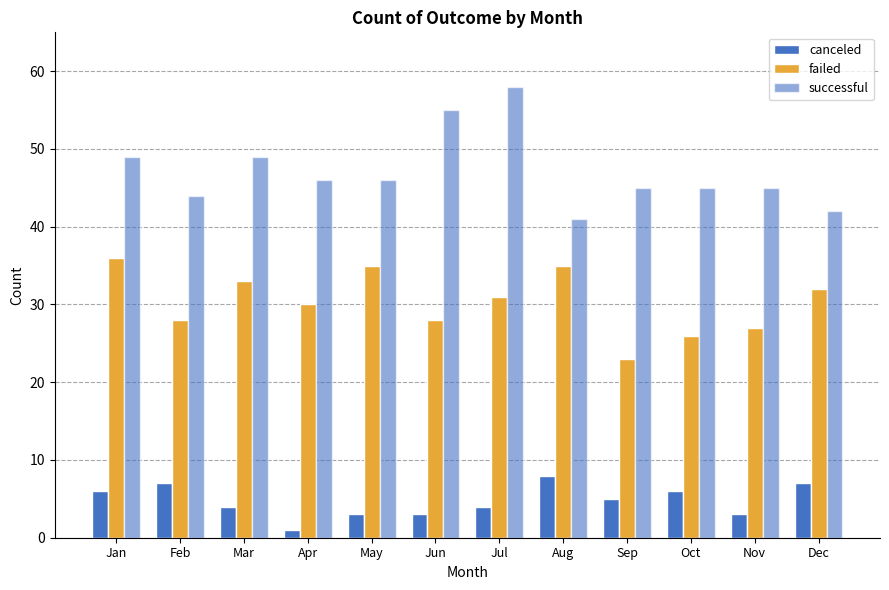

Are the bars grouped side by side (vs. stacked)?

Yes